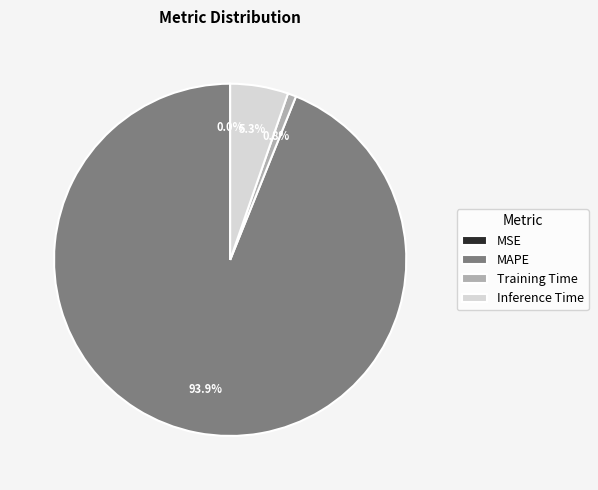

Which slice represents more than half of the pie?

MAPE